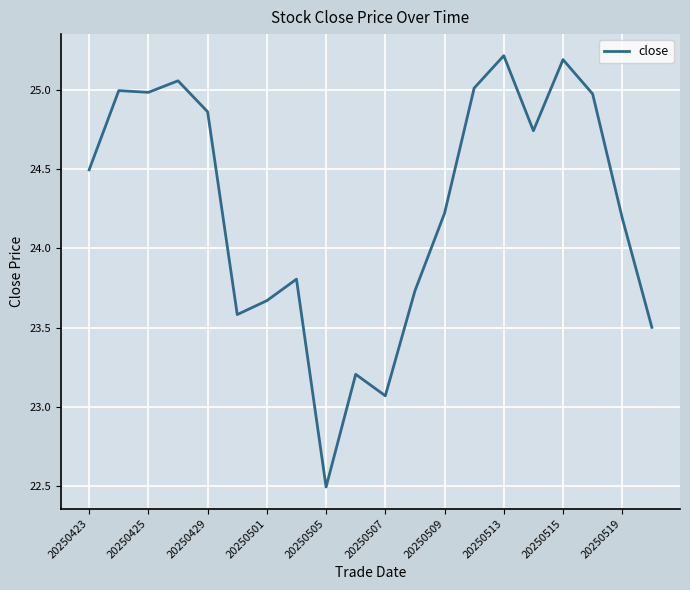

What is the greatest value displayed?

25.2